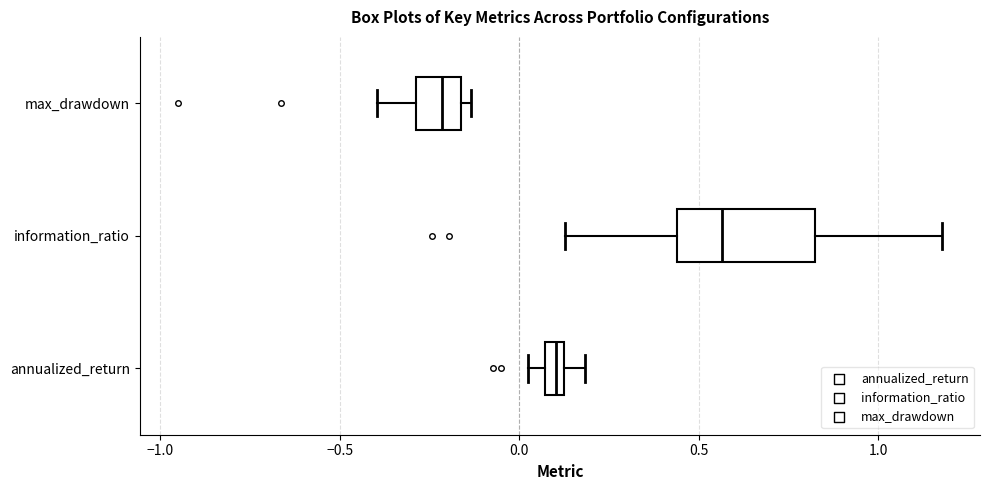

Which box is the widest, from its left edge to its right edge?

information_ratio